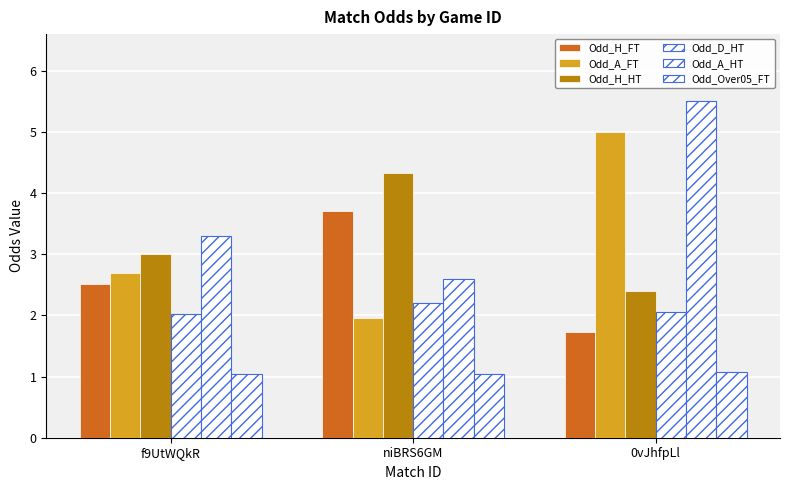

What is the difference between the highest and lowest values at niBRS6GM?

3.3